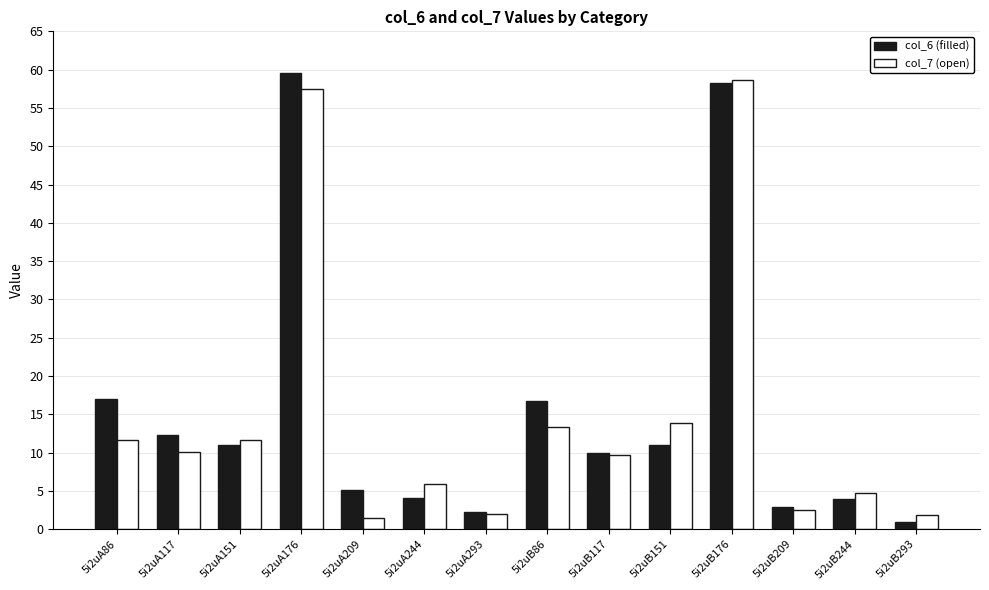

What is the greatest value displayed?

59.5